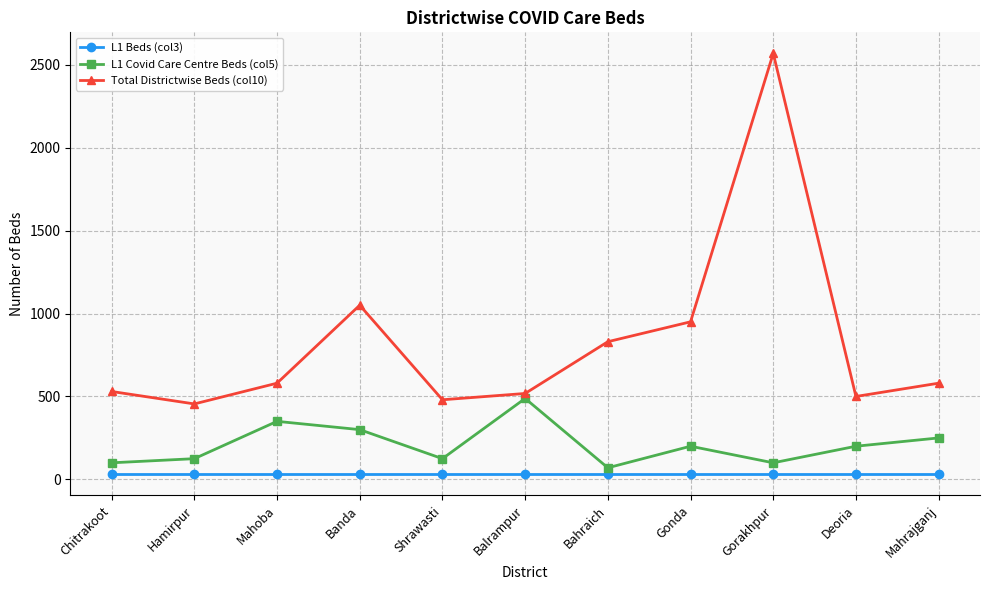

List the series in order of their peak value, lowest first.

L1 Beds (col3), L1 Covid Care Centre Beds (col5), Total Districtwise Beds (col10)